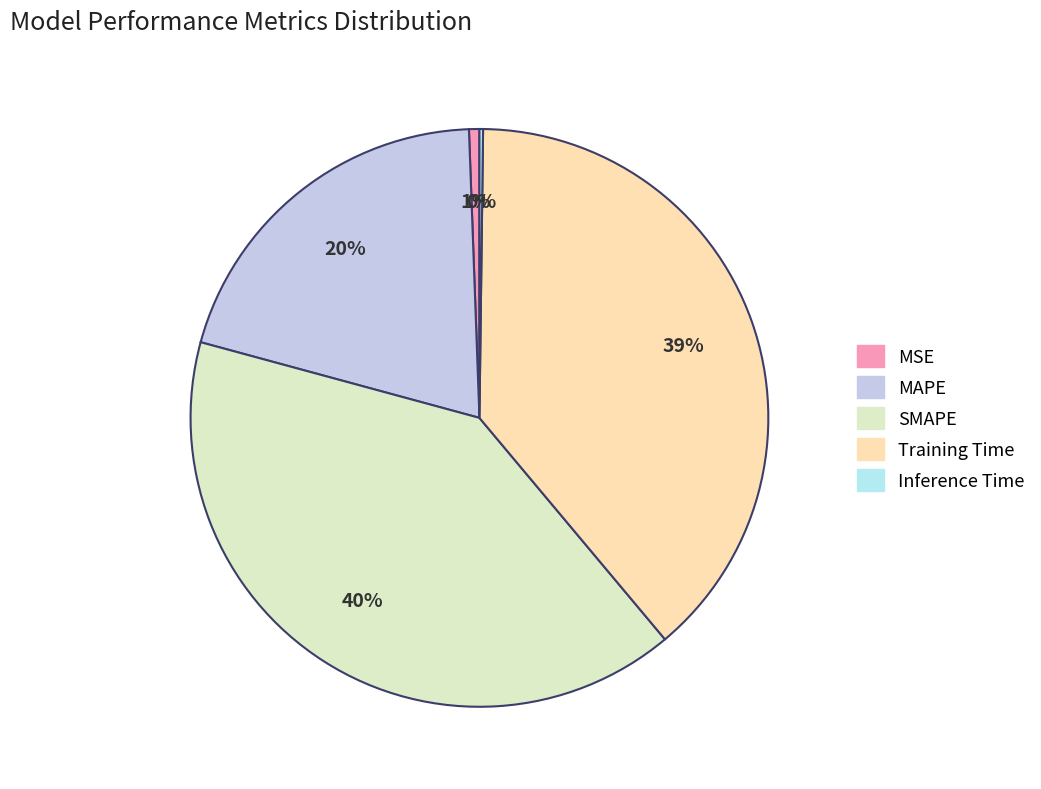

To the nearest percent, what is the difference between the largest and smallest slice percentages?

40%